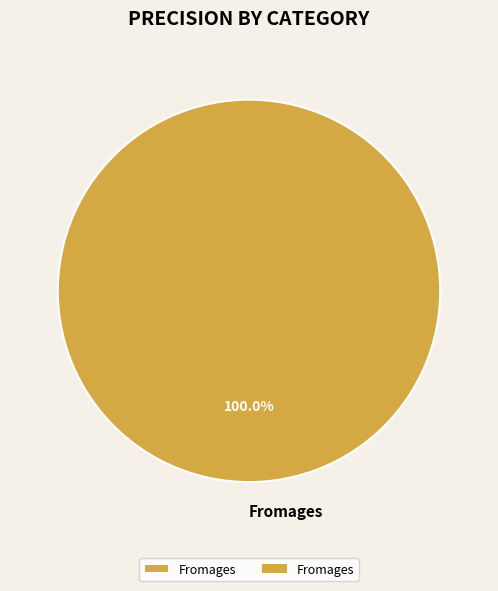

Rank the categories by value from lowest to highest.

Fromages